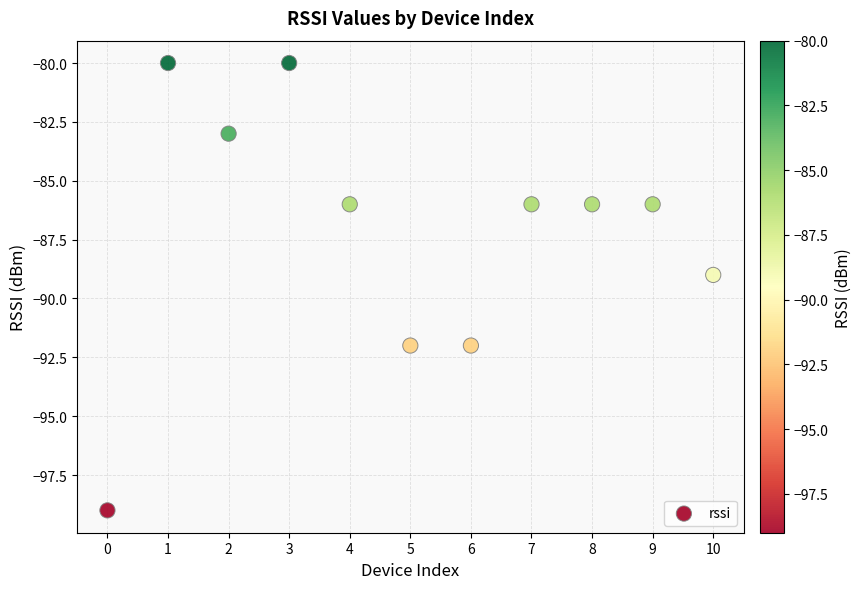

What is the average Y value?

-87